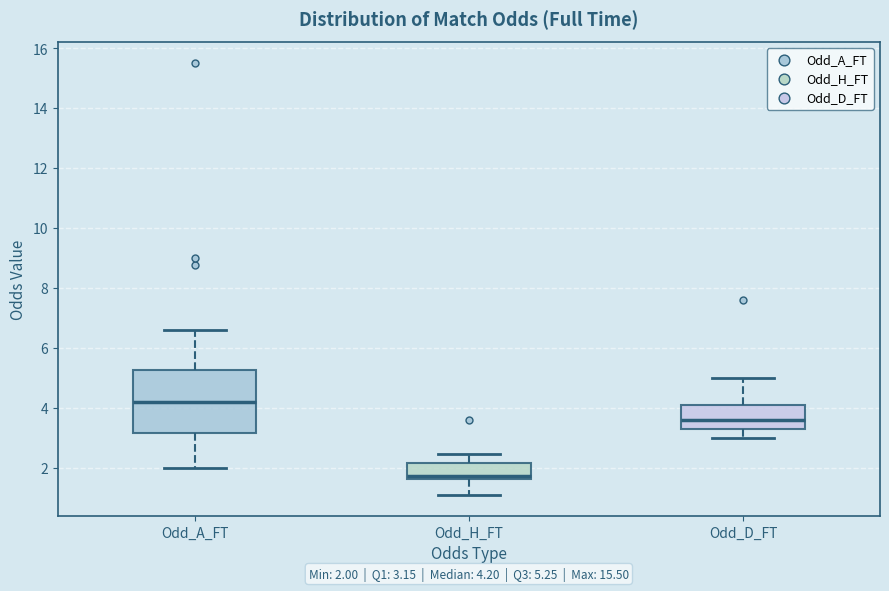

Comparing the boxes themselves (not the whiskers), which one is the tallest?

Odd_A_FT